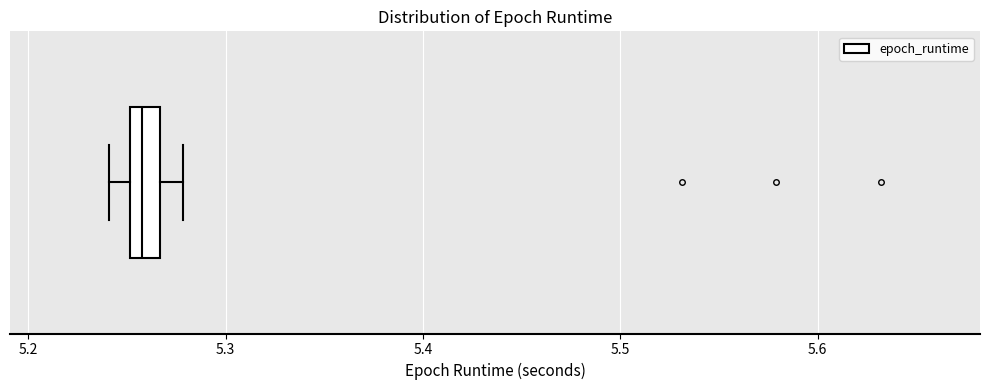

Read this box plot against the x-axis: the position of the median line, the range covered by the box, and the ends of both whiskers. The values are not printed on the chart, so give them approximately, as read against the axis.

median 5.26, box 5.25 to 5.27, whiskers 5.24 to 5.28